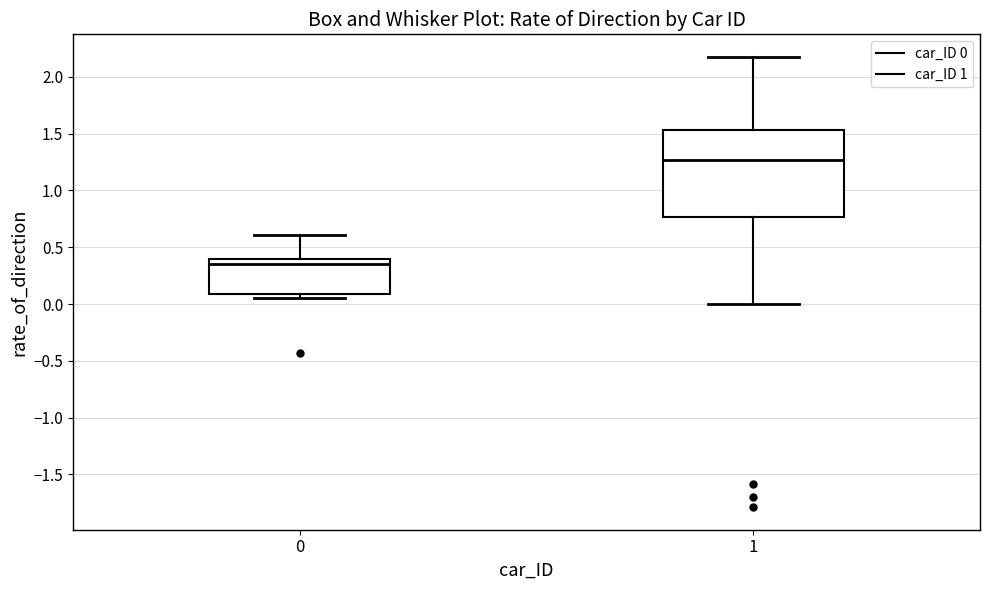

Which box's median line is the lowest?

0